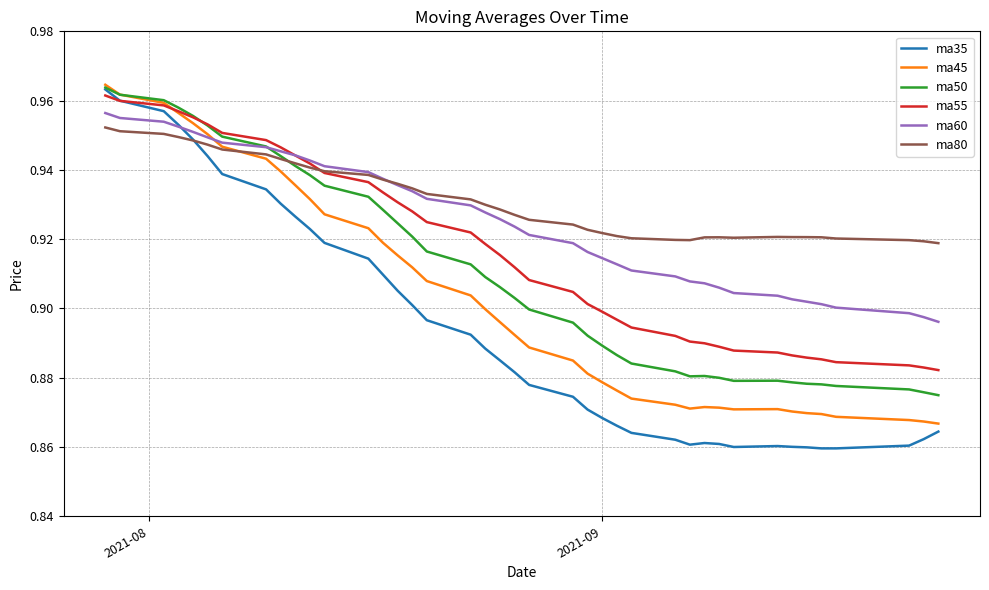

Rank the series by their average value, from lowest to highest.

ma35, ma45, ma50, ma55, ma60, ma80